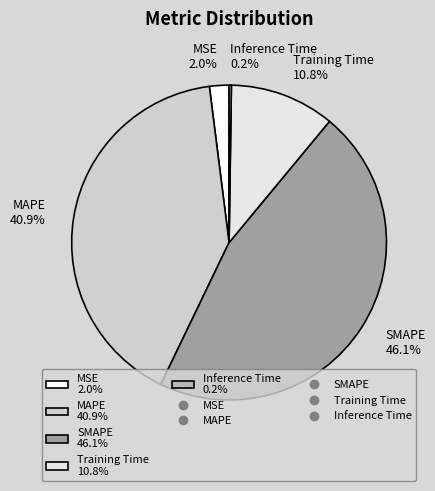

How much of the chart is everything except MSE 2.0%?

98.0%